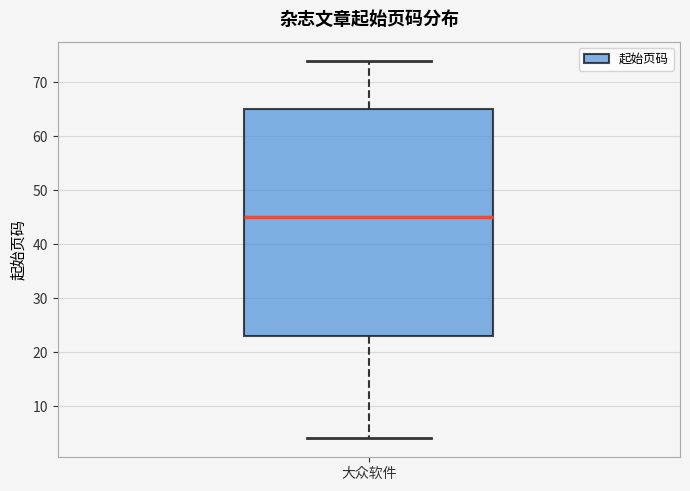

Read this box plot against the y-axis: the position of the median line, the range covered by the box, and the ends of both whiskers. The values are not printed on the chart, so give them approximately, as read against the axis.

median 45, box 23 to 65, whiskers 4 to 74